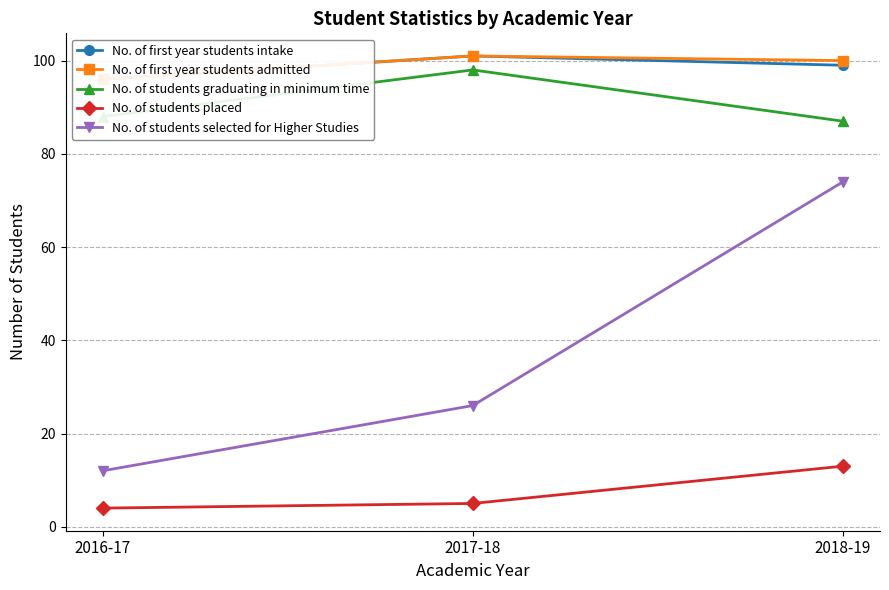

What is the value of the No. of first year students intake point at the 3rd from the left?

99